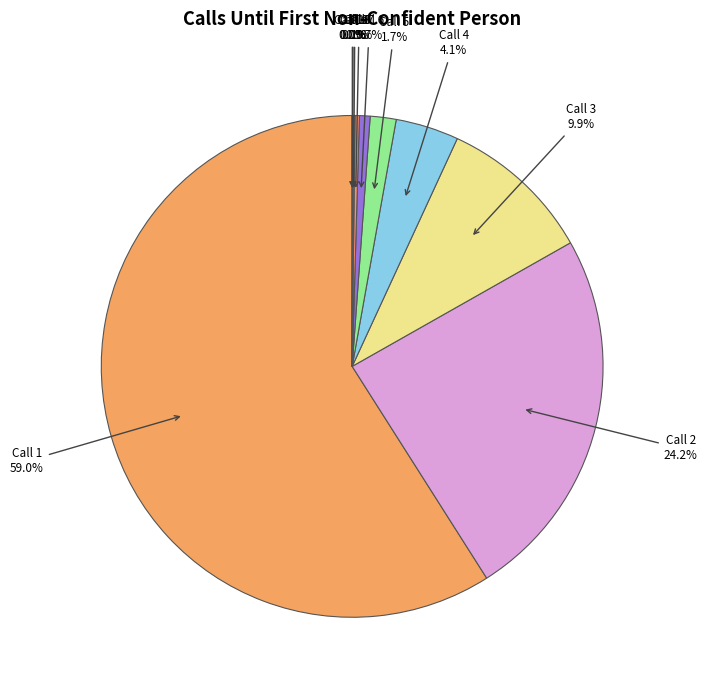

Which category has the biggest portion of the pie?

Call 1